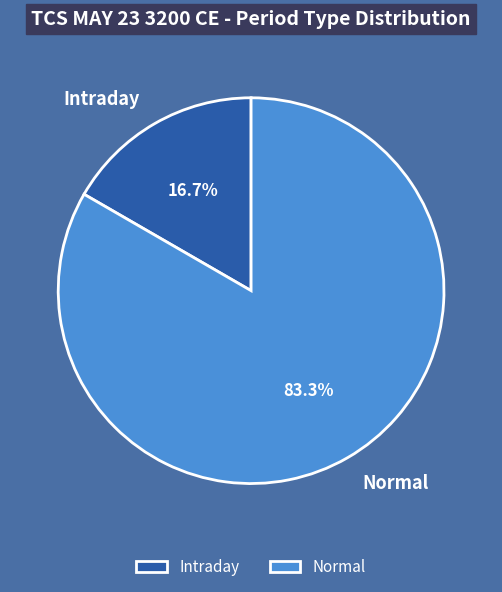

Is there any slice that represents more than half of the pie?

Yes